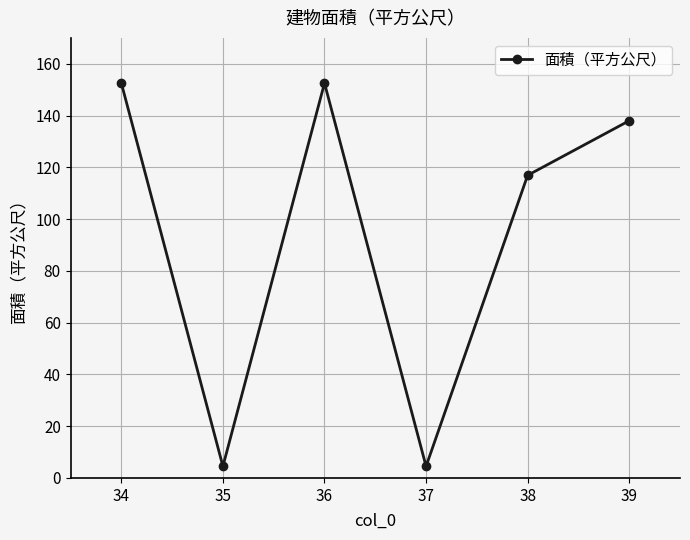

What is the minimum value shown in the chart?

4.5